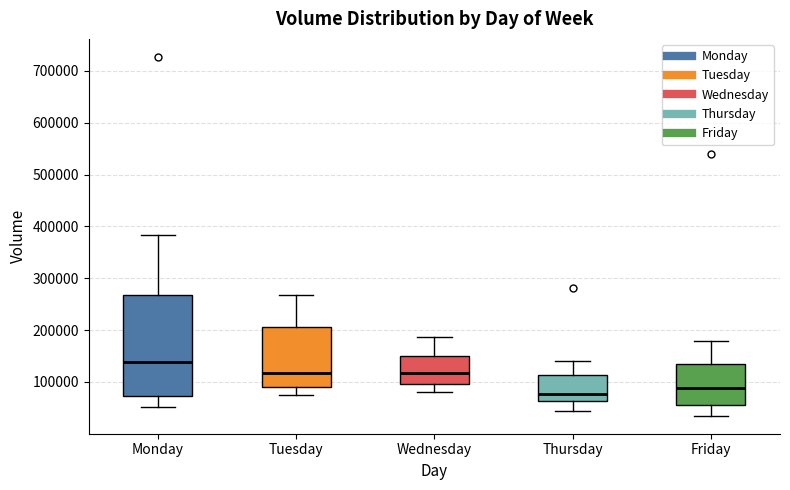

Where does the median line of the box for Wednesday sit on the y-axis? The values are not printed on the chart, so give them approximately, as read against the axis.

120000